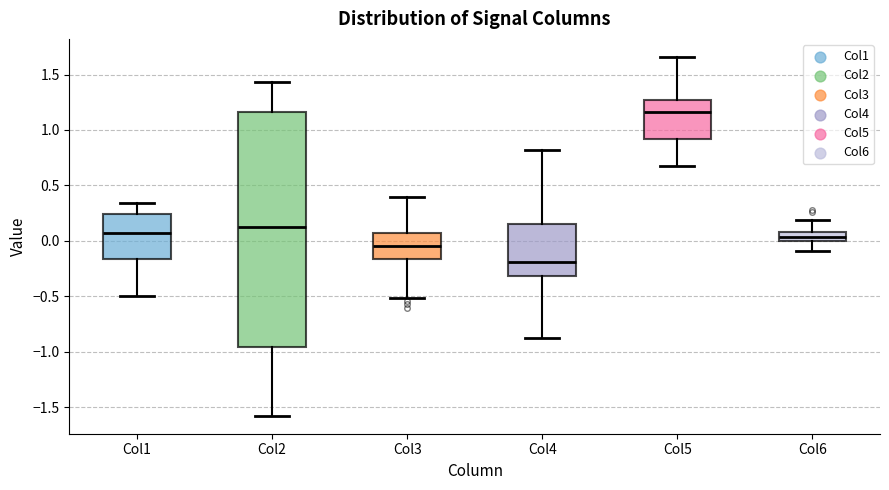

Reading left to right, read every box against the y-axis: the position of its median line, the range the box covers, and the ends of its whiskers. The values are not printed on the chart, so give them approximately, as read against the axis.

Col1: median 0.05, box -0.15 to 0.25, whiskers -0.50 to 0.35
Col2: median 0.10, box -0.95 to 1.15, whiskers -1.60 to 1.45
Col3: median -0.05, box -0.15 to 0.05, whiskers -0.50 to 0.40
Col4: median -0.20, box -0.30 to 0.15, whiskers -0.90 to 0.80
Col5: median 1.15, box 0.90 to 1.25, whiskers 0.70 to 1.65
Col6: median 0.05, box 0.00 to 0.10, whiskers -0.10 to 0.20